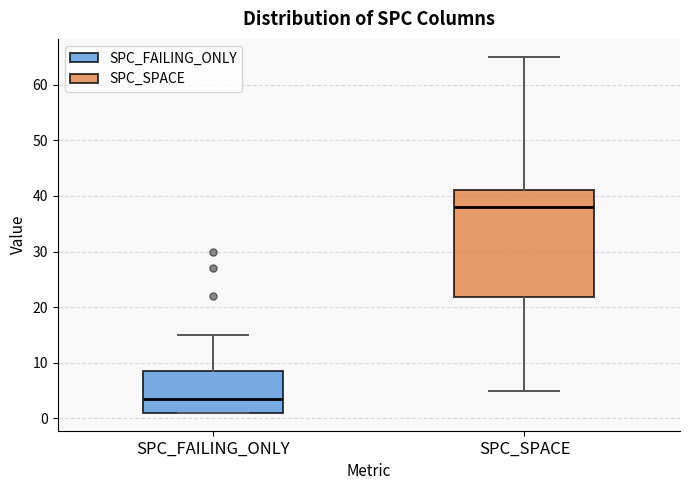

Which box has the highest median line?

SPC_SPACE